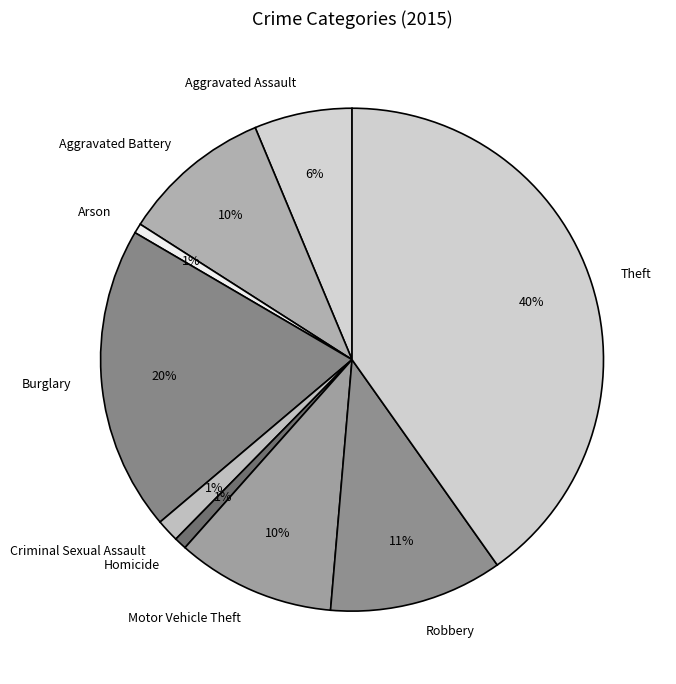

The Homicide slice represents 13% of the pie. True or false?

False